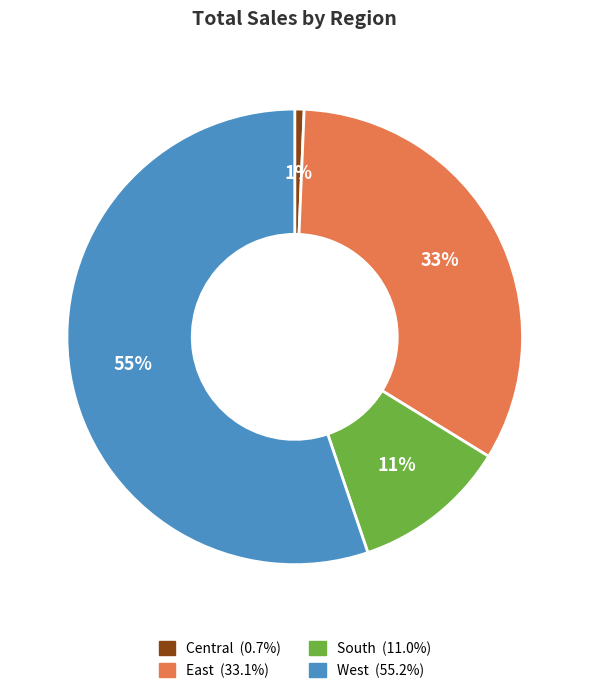

How many slices are in this pie chart?

4